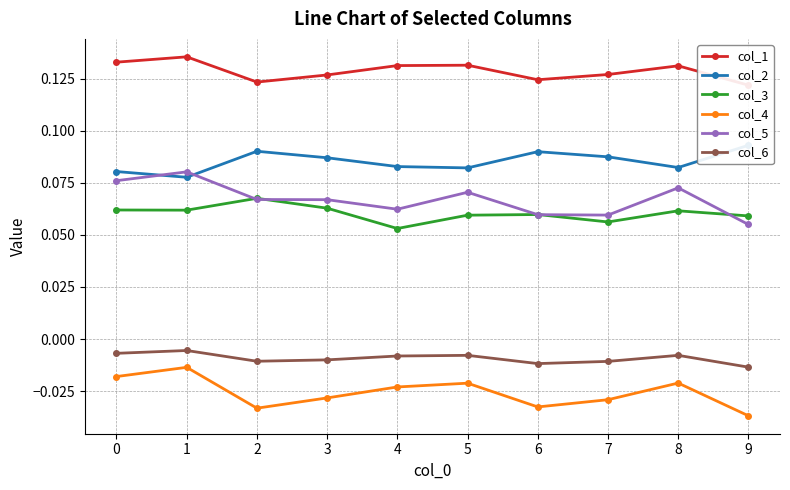

Reading left to right, list all the values displayed in this chart.

col_1: 0=0.1	1=0.1	2=0.1	3=0.1	4=0.1	5=0.1	6=0.1	7=0.1	8=0.1	9=0.1
col_2: 0=0.1	1=0.1	2=0.1	3=0.1	4=0.1	5=0.1	6=0.1	7=0.1	8=0.1	9=0.1
col_3: 0=0.1	1=0.1	2=0.1	3=0.1	4=0.1	5=0.1	6=0.1	7=0.1	8=0.1	9=0.1
col_4: 0=-0.0	1=-0.0	2=-0.0	3=-0.0	4=-0.0	5=-0.0	6=-0.0	7=-0.0	8=-0.0	9=-0.0
col_5: 0=0.1	1=0.1	2=0.1	3=0.1	4=0.1	5=0.1	6=0.1	7=0.1	8=0.1	9=0.1
col_6: 0=-0.0	1=-0.0	2=-0.0	3=-0.0	4=-0.0	5=-0.0	6=-0.0	7=-0.0	8=-0.0	9=-0.0